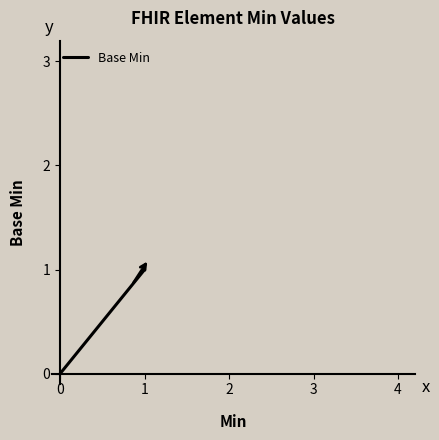

Is it true that the value at 0 is 0?

True